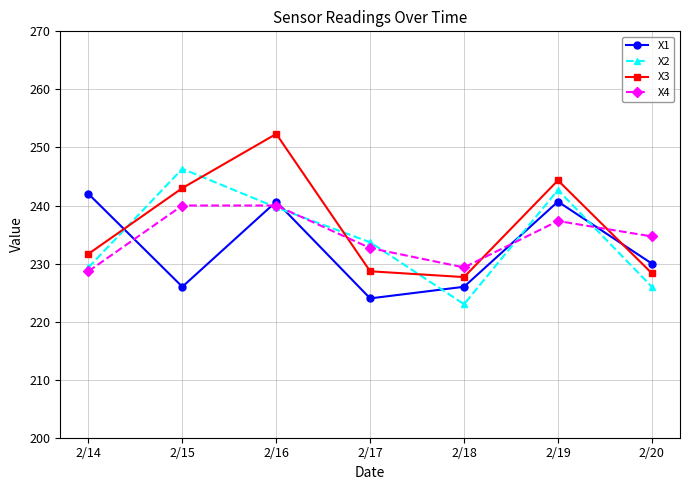

Is it true that X1 equals 388.8 at 2/15?

False